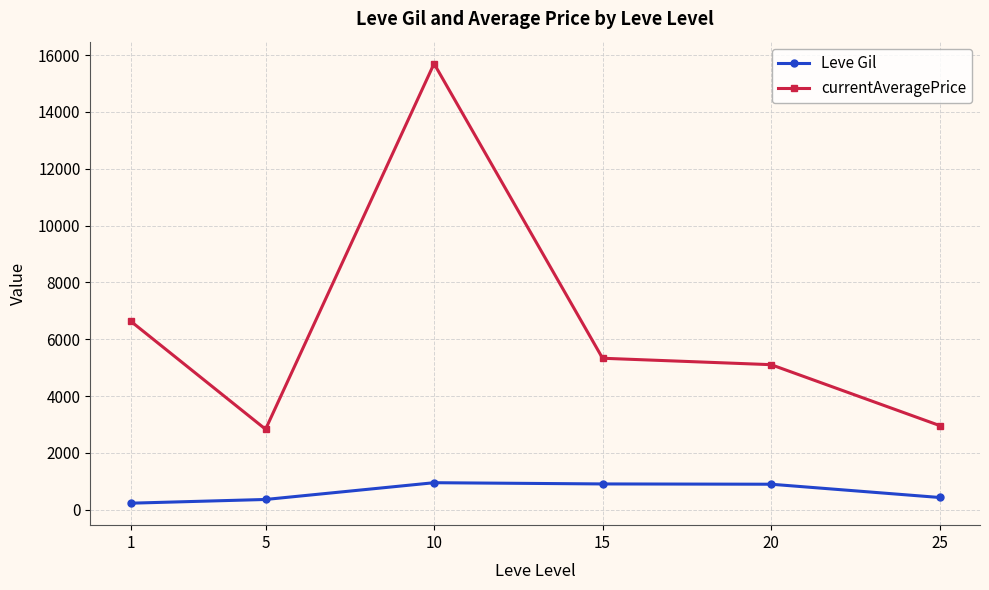

Rank the series by their maximum value, from highest to lowest.

currentAveragePrice, Leve Gil